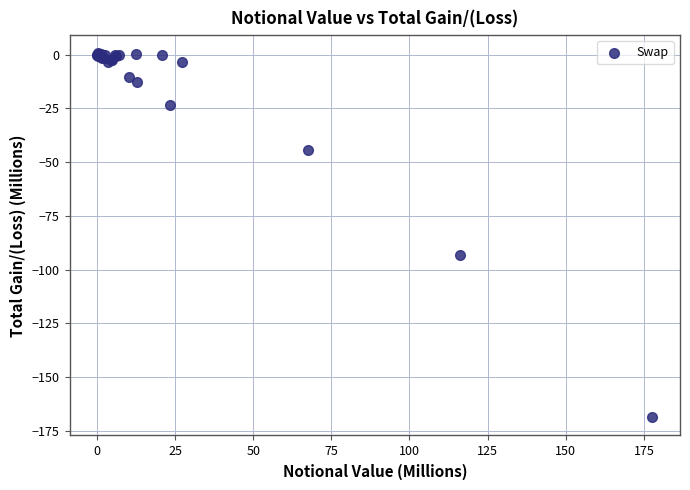

What Y value in the scatter plot is closest to -84?

-93.2